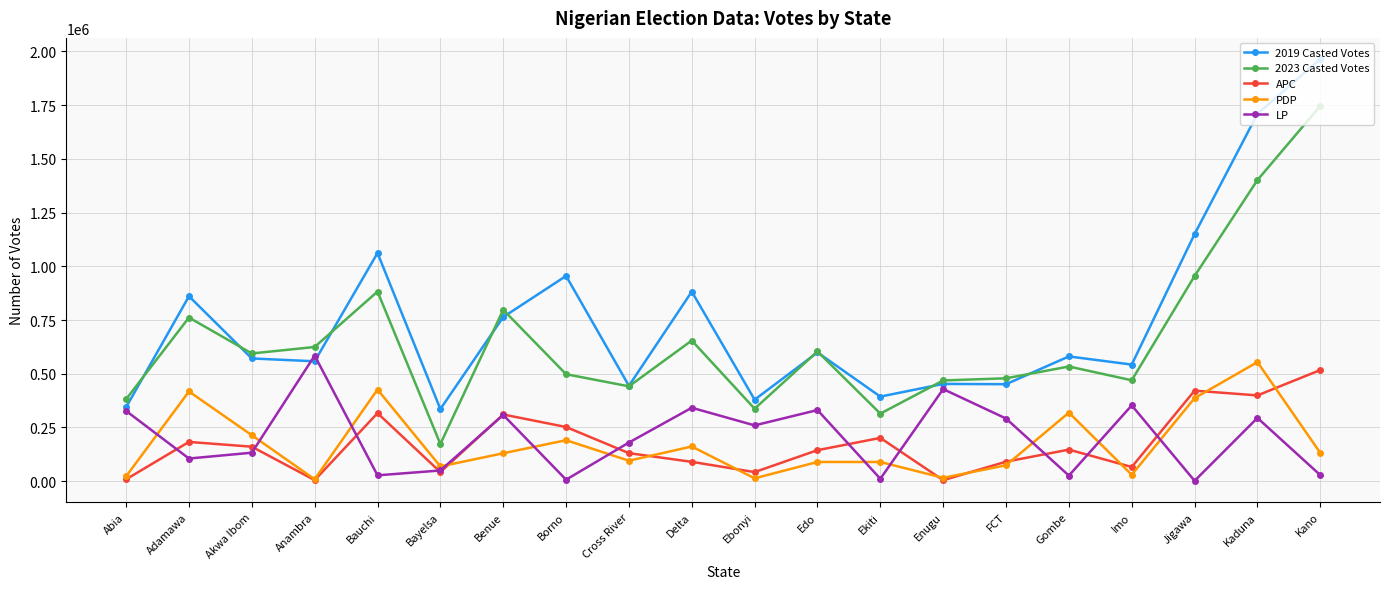

What position from the left is Jigawa?

18